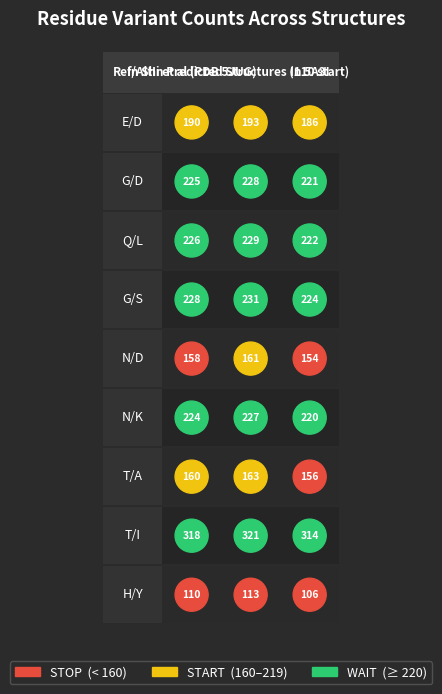

What is the average value of the T_I series?

318